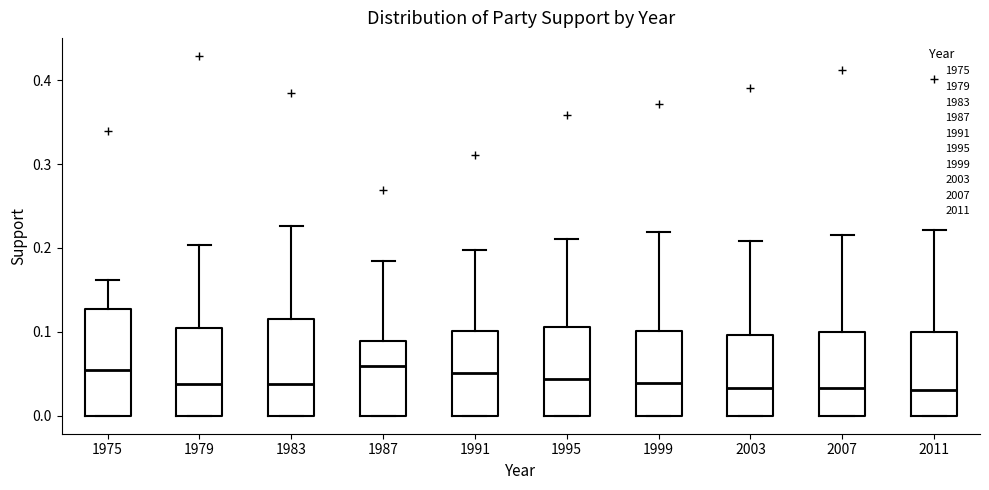

Reading left to right, read every box against the y-axis: the position of its median line, the range the box covers, and the ends of its whiskers. The values are not printed on the chart, so give them approximately, as read against the axis.

1975: median 0.05, box 0.00 to 0.13, whiskers 0.00 to 0.16
1979: median 0.04, box 0.00 to 0.10, whiskers 0.00 to 0.20
1983: median 0.04, box 0.00 to 0.11, whiskers 0.00 to 0.23
1987: median 0.06, box 0.00 to 0.09, whiskers 0.00 to 0.18
1991: median 0.05, box 0.00 to 0.10, whiskers 0.00 to 0.20
1995: median 0.04, box 0.00 to 0.11, whiskers 0.00 to 0.21
1999: median 0.04, box 0.00 to 0.10, whiskers 0.00 to 0.22
2003: median 0.03, box 0.00 to 0.10, whiskers 0.00 to 0.21
2007: median 0.03, box 0.00 to 0.10, whiskers 0.00 to 0.22
2011: median 0.03, box 0.00 to 0.10, whiskers 0.00 to 0.22